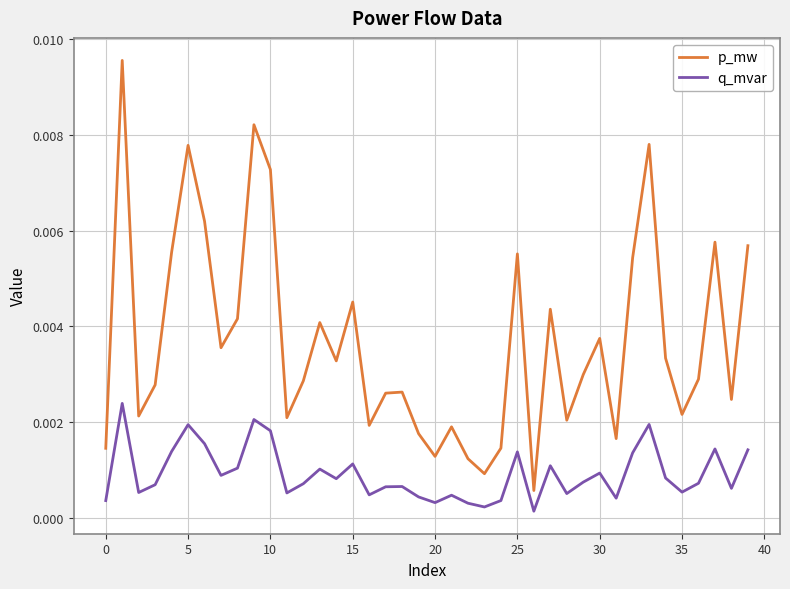

List the series in order of their peak value, lowest first.

q_mvar, p_mw